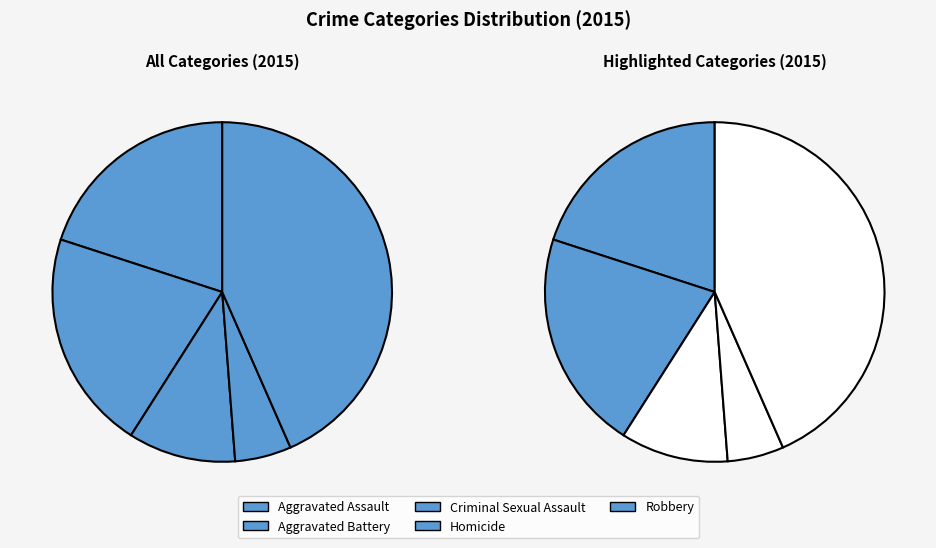

What percentage is the Aggravated Assault slice, to the nearest percent?

20%